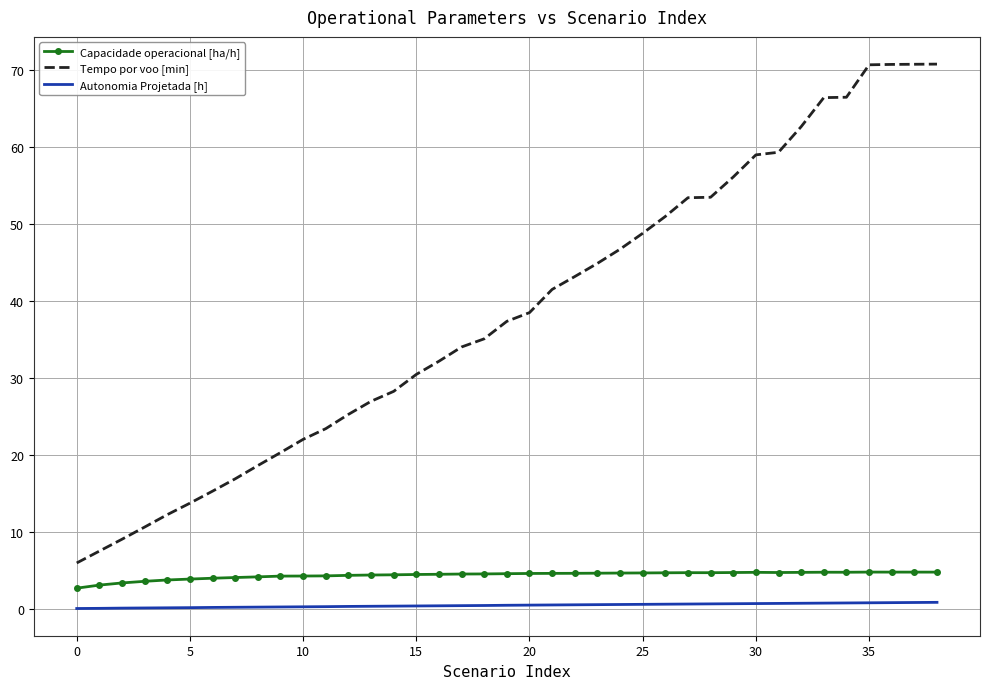

List the series in order of their peak value, lowest first.

Autonomia Projetada [h], Capacidade operacional [ha/h], Tempo por voo [min]